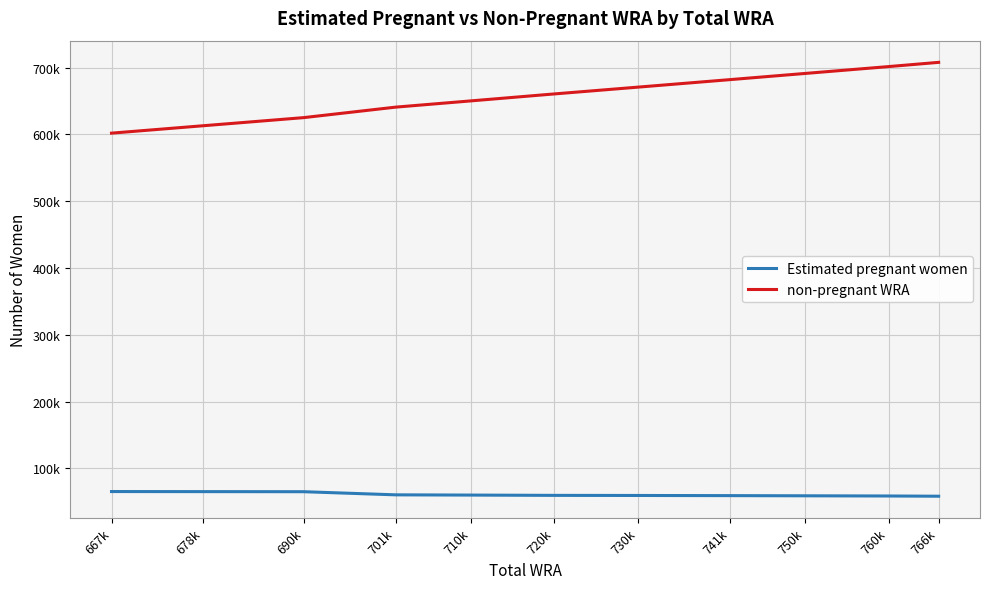

True or false: Estimated pregnant women and non-pregnant WRA cross at least once.

False